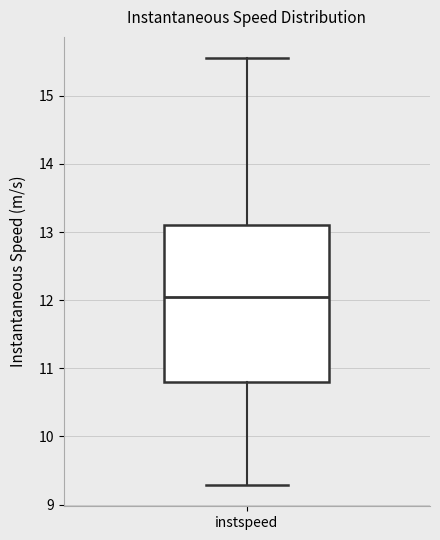

Where does the median line of the box for instspeed sit on the y-axis? The values are not printed on the chart, so give them approximately, as read against the axis.

12.1